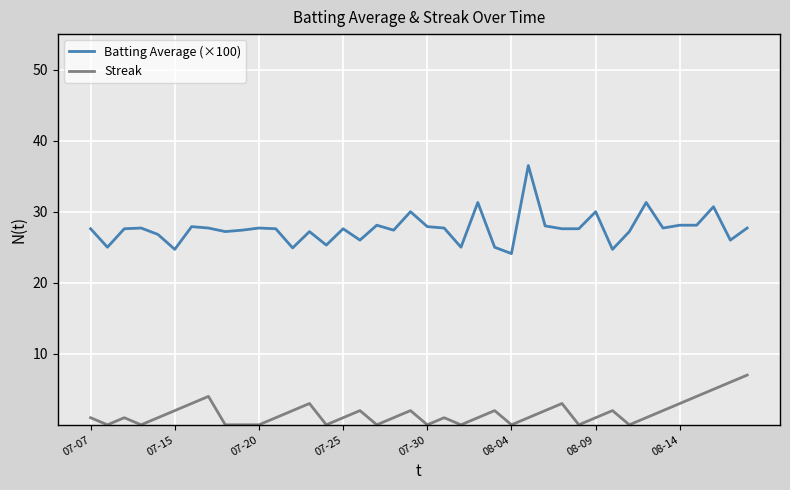

What is the difference between the maximum and minimum values in the Streak series?

7.0